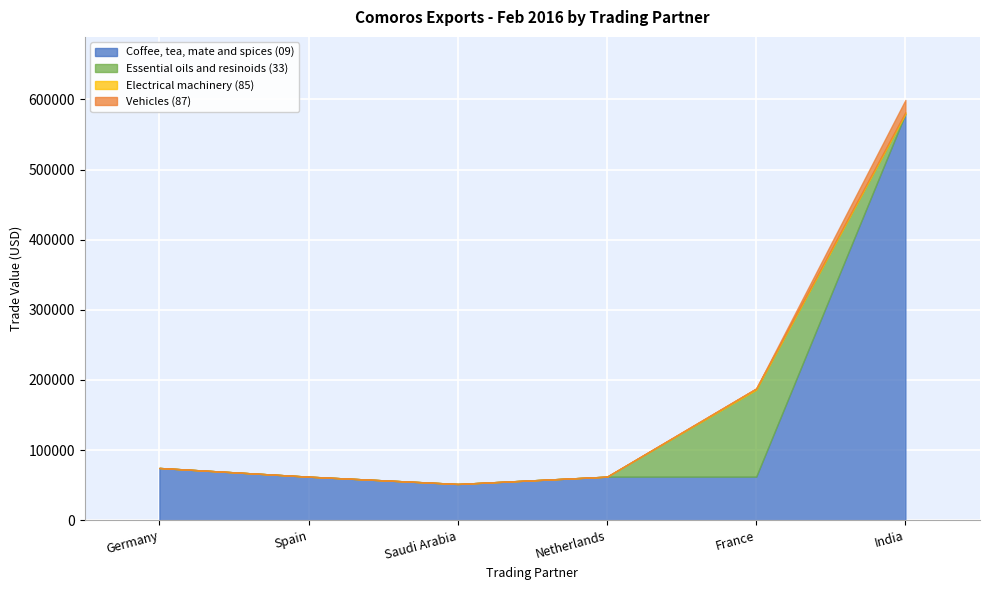

What is the lowest value of the Coffee, tea, mate and spices (09) series?

51582